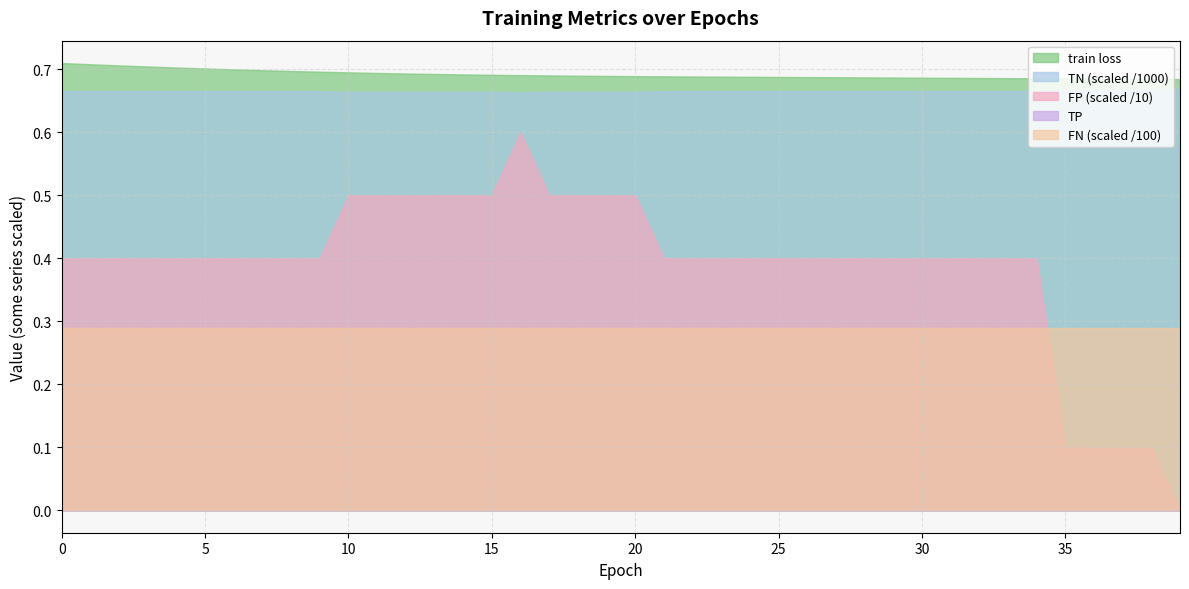

Reading right to left, list all the values displayed in this chart.

train loss: 0.7	0.7	0.7	0.7	0.7	0.7	0.7	0.7	0.7	0.7	0.7	0.7	0.7	0.7	0.7	0.7	0.7	0.7	0.7	0.7	0.7	0.7	0.7	0.7	0.7	0.7	0.7	0.7	0.7	0.7	0.7	0.7	0.7	0.7	0.7	0.7	0.7	0.7	0.7	0.7
TN: 669.0	668.0	668.0	668.0	668.0	665.0	665.0	665.0	665.0	665.0	665.0	665.0	665.0	665.0	665.0	665.0	665.0	665.0	665.0	664.0	664.0	664.0	664.0	663.0	664.0	664.0	664.0	664.0	664.0	664.0	665.0	665.0	665.0	665.0	665.0	665.0	665.0	665.0	665.0	665.0
FP: 0.0	1.0	1.0	1.0	1.0	4.0	4.0	4.0	4.0	4.0	4.0	4.0	4.0	4.0	4.0	4.0	4.0	4.0	4.0	5.0	5.0	5.0	5.0	6.0	5.0	5.0	5.0	5.0	5.0	5.0	4.0	4.0	4.0	4.0	4.0	4.0	4.0	4.0	4.0	4.0
TP: 0.0	0.0	0.0	0.0	0.0	0.0	0.0	0.0	0.0	0.0	0.0	0.0	0.0	0.0	0.0	0.0	0.0	0.0	0.0	0.0	0.0	0.0	0.0	0.0	0.0	0.0	0.0	0.0	0.0	0.0	0.0	0.0	0.0	0.0	0.0	0.0	0.0	0.0	0.0	0.0
FN: 29.0	29.0	29.0	29.0	29.0	29.0	29.0	29.0	29.0	29.0	29.0	29.0	29.0	29.0	29.0	29.0	29.0	29.0	29.0	29.0	29.0	29.0	29.0	29.0	29.0	29.0	29.0	29.0	29.0	29.0	29.0	29.0	29.0	29.0	29.0	29.0	29.0	29.0	29.0	29.0